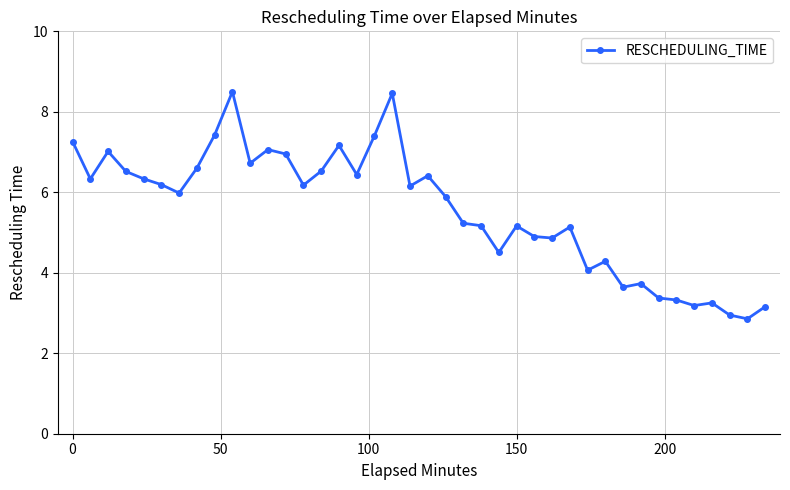

What is the average value?

5.6